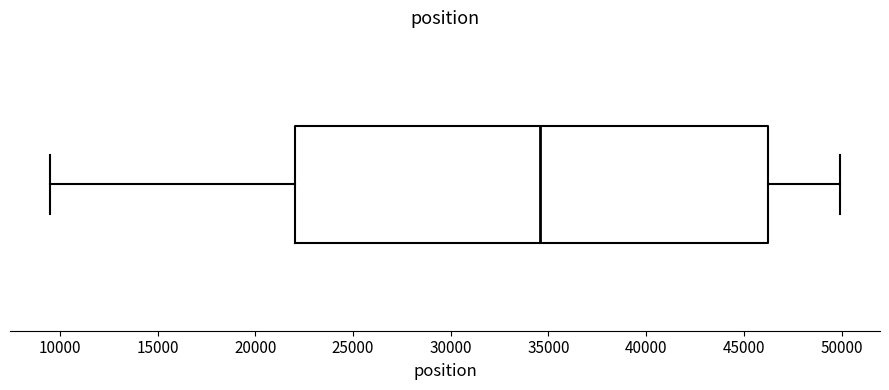

Read this box plot against the x-axis: the position of the median line, the range covered by the box, and the ends of both whiskers. The values are not printed on the chart, so give them approximately, as read against the axis.

median 34500, box 22000 to 46500, whiskers 9500 to 50000